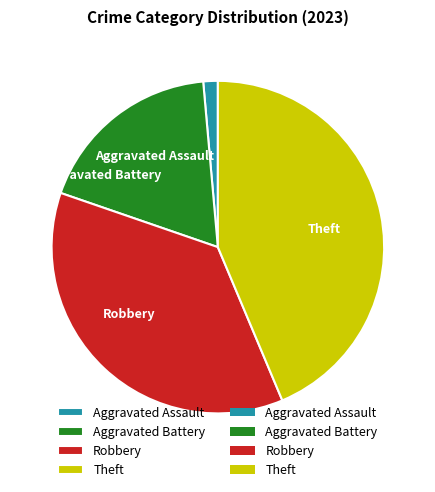

Does Aggravated Assault account for over 50% of the chart?

No